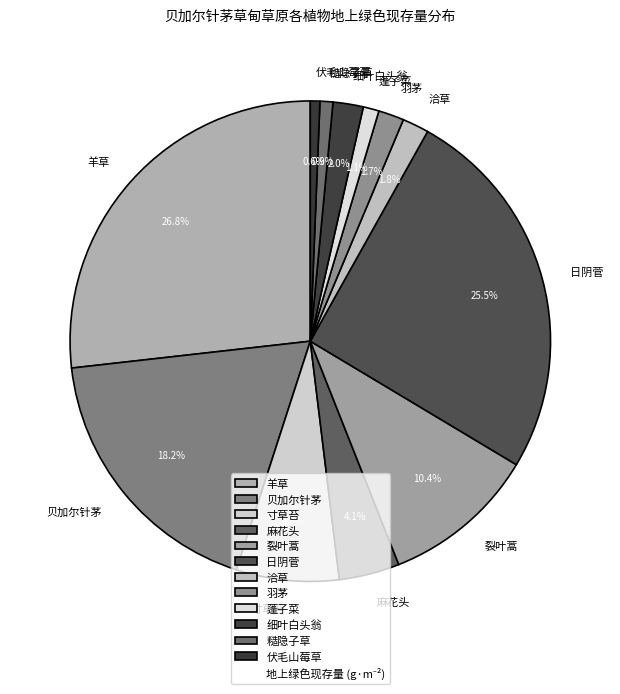

Combined, do 糙隐子草 and 蓬子菜 account for over 50%?

No